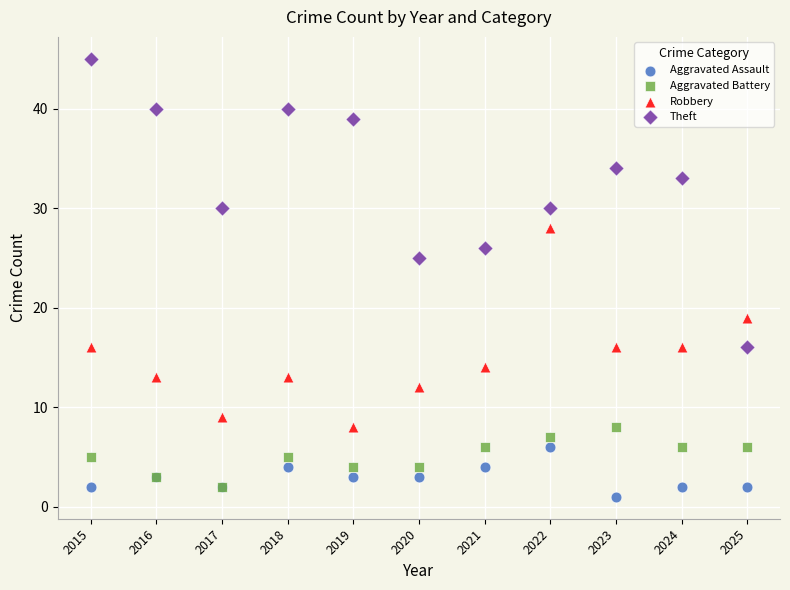

What are all the series names shown in the legend?

Aggravated Assault, Aggravated Battery, Robbery, Theft